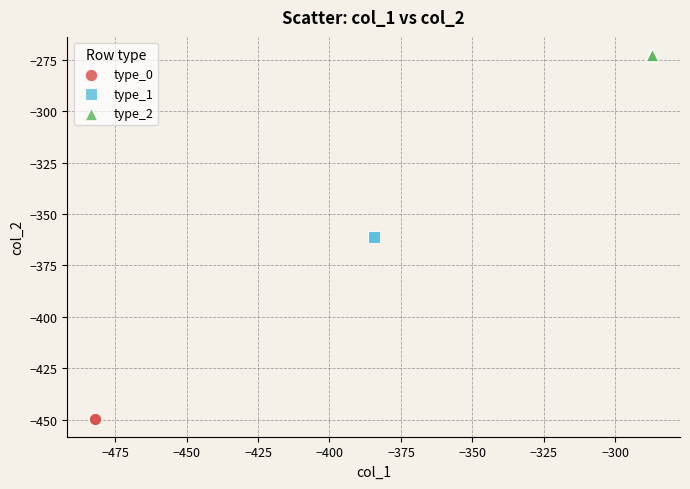

Which series contains the lowest Y value?

type_0